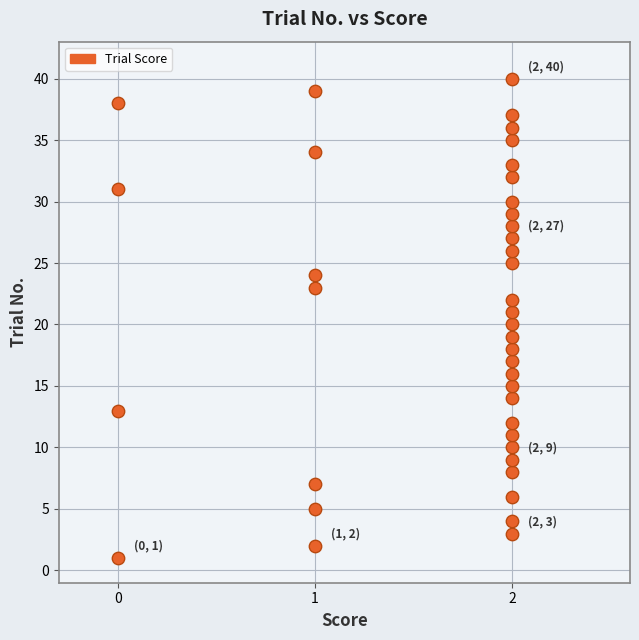

What is the range of Y values (max minus min)?

39